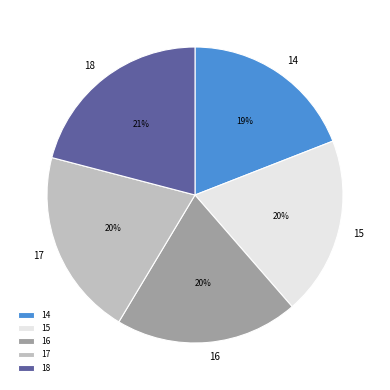

To the nearest percent, what portion does 14 represent?

19%